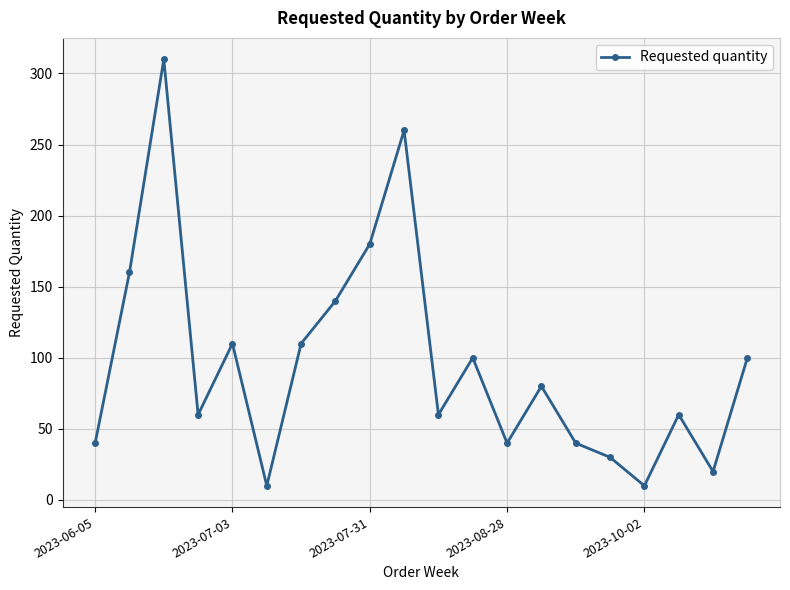

How many points are higher than both their immediate neighbors (excluding endpoints)?

6